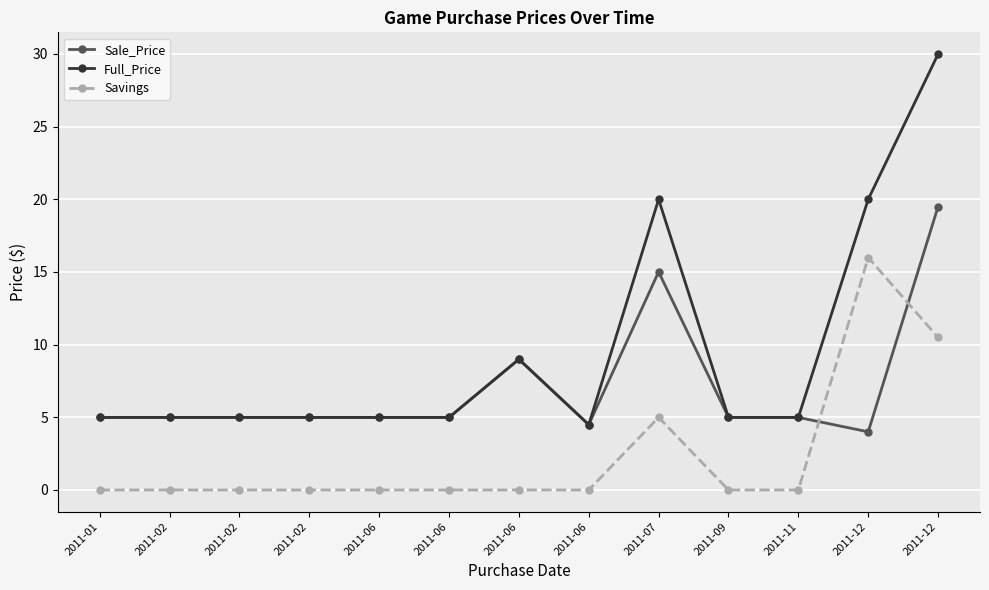

What is the value of the Sale_Price point at the 3rd from the left?

5.0